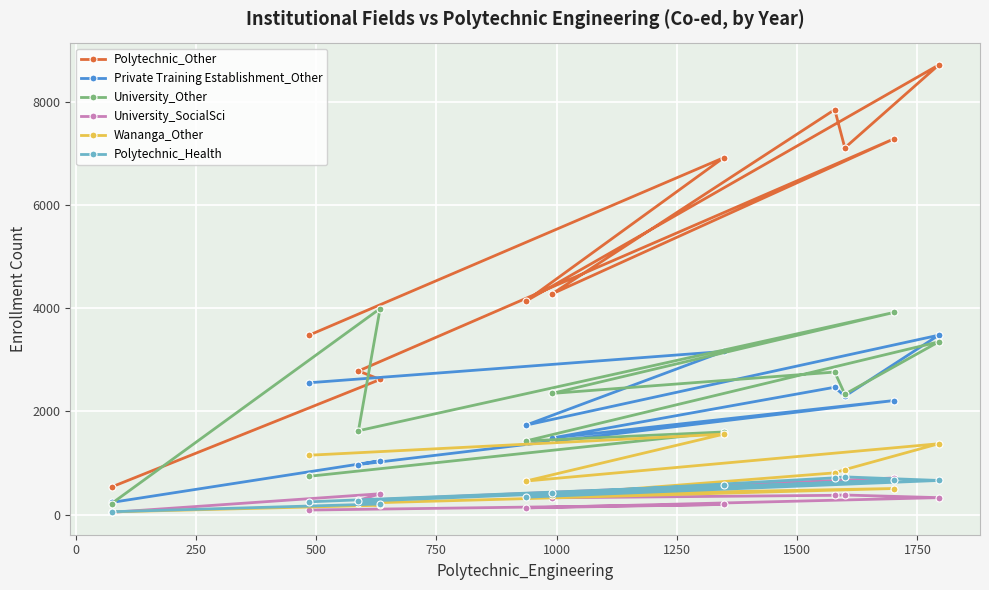

What is the difference between the second highest and second lowest values in the Private Training Establishment_Other series?

2190